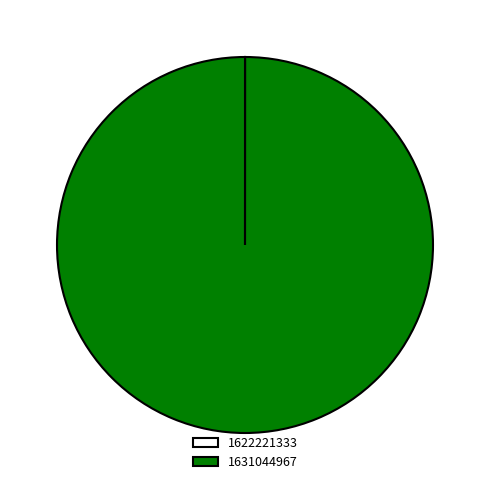

Which slice is the largest?

1631044967